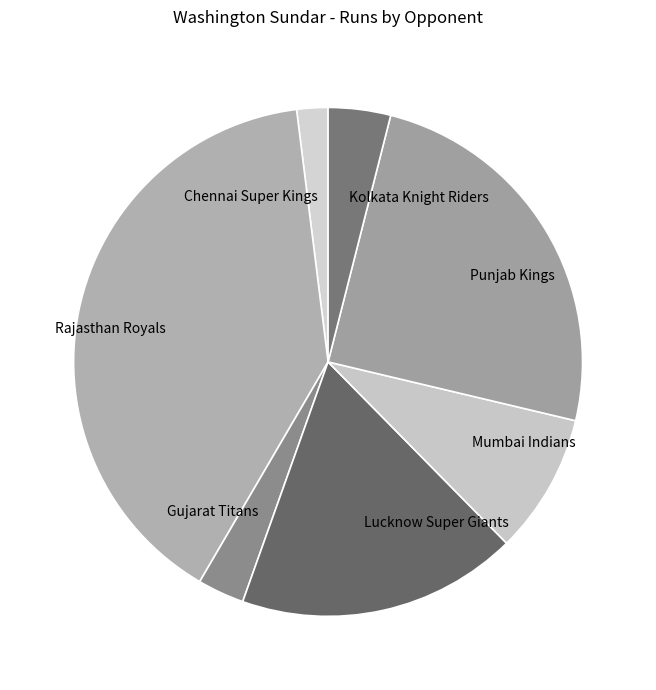

The Gujarat Titans slice represents 3% of the pie. True or false?

True